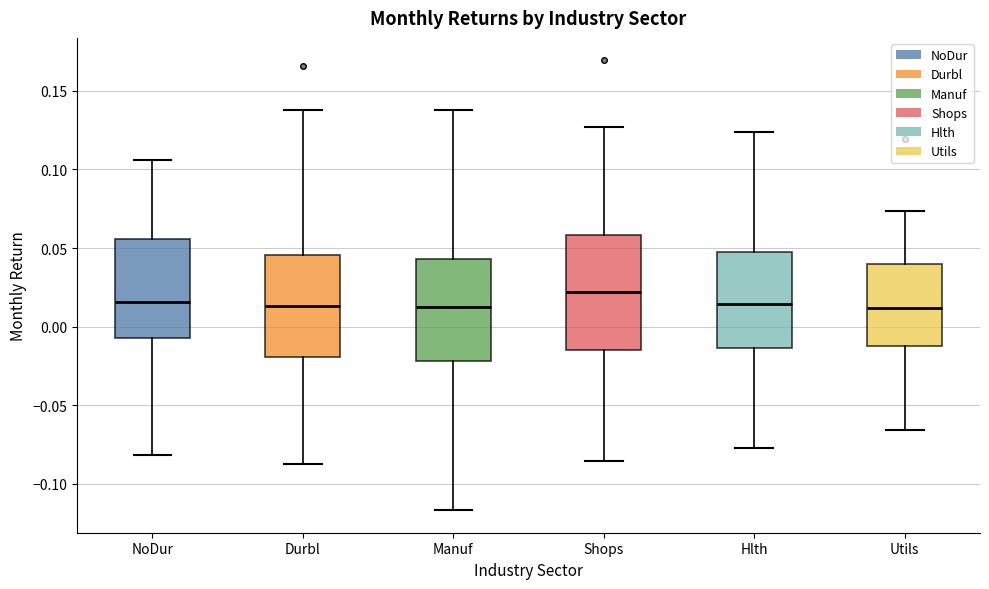

Reading left to right, read every box against the y-axis: the position of its median line, the range the box covers, and the ends of its whiskers. The values are not printed on the chart, so give them approximately, as read against the axis.

NoDur: median 0.015, box -0.005 to 0.055, whiskers -0.080 to 0.105
Durbl: median 0.015, box -0.020 to 0.045, whiskers -0.085 to 0.140
Manuf: median 0.015, box -0.020 to 0.045, whiskers -0.115 to 0.140
Shops: median 0.020, box -0.015 to 0.060, whiskers -0.085 to 0.125
Hlth: median 0.015, box -0.015 to 0.045, whiskers -0.075 to 0.125
Utils: median 0.010, box -0.010 to 0.040, whiskers -0.065 to 0.075